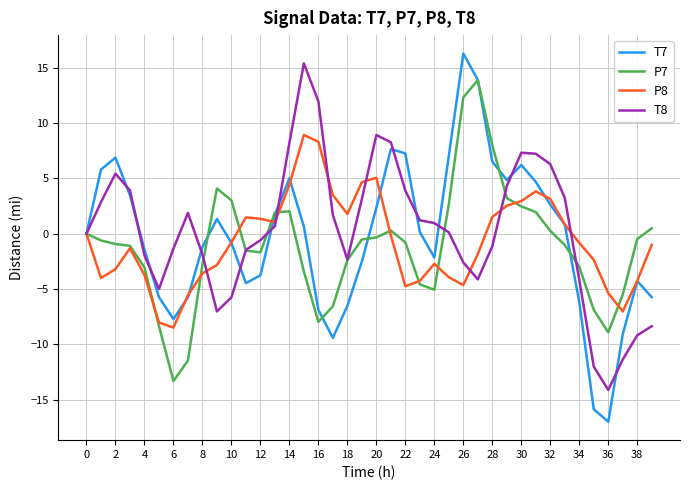

Which series has the largest range (max minus min)?

T7